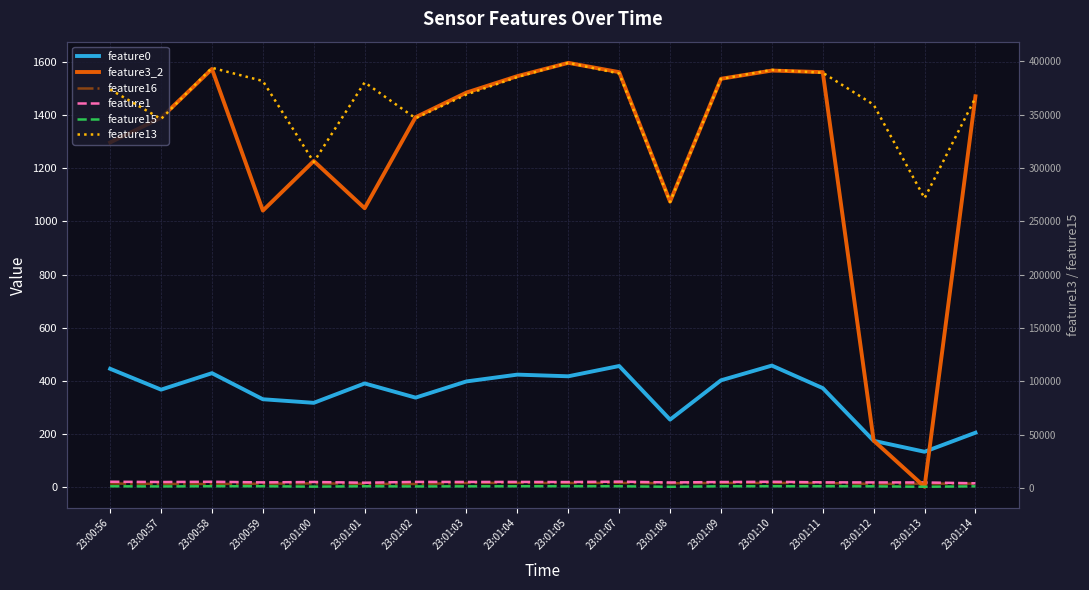

Which series has the largest total across all categories?

feature13